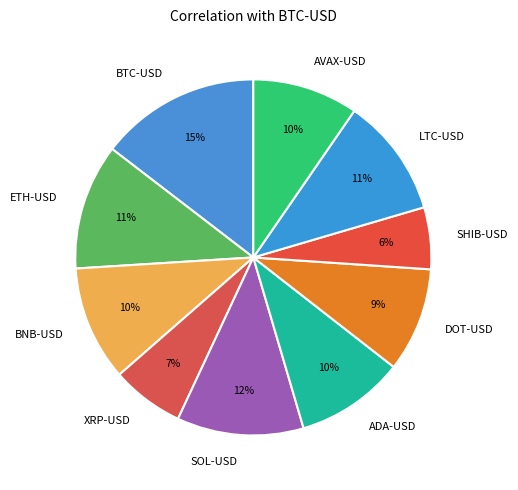

Which has a higher value, XRP-USD or ADA-USD?

ADA-USD